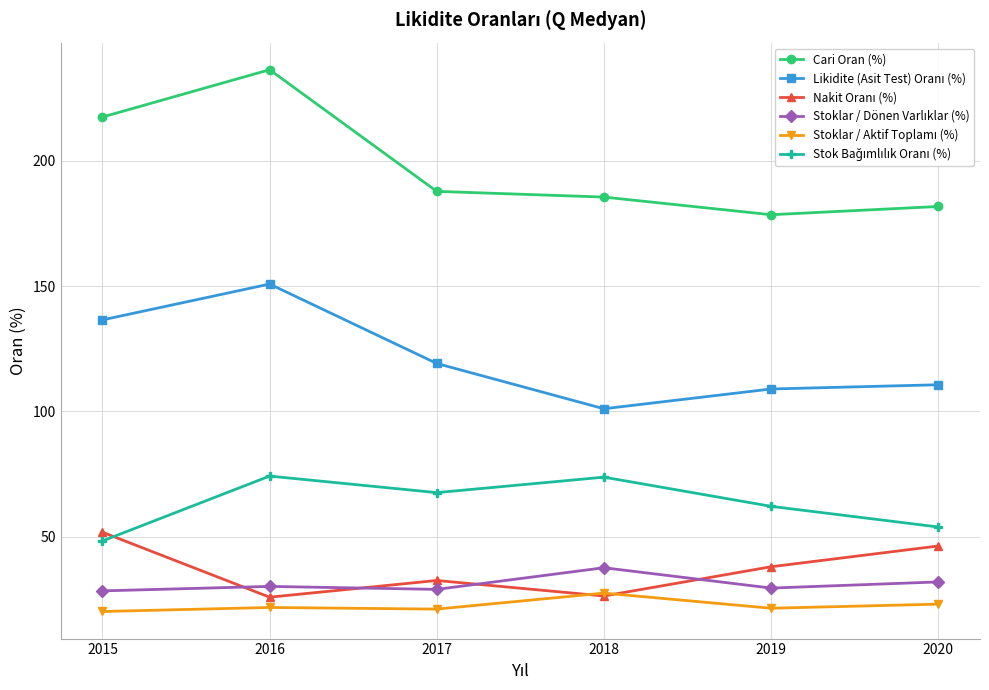

What is the maximum value shown in the chart?

236.3